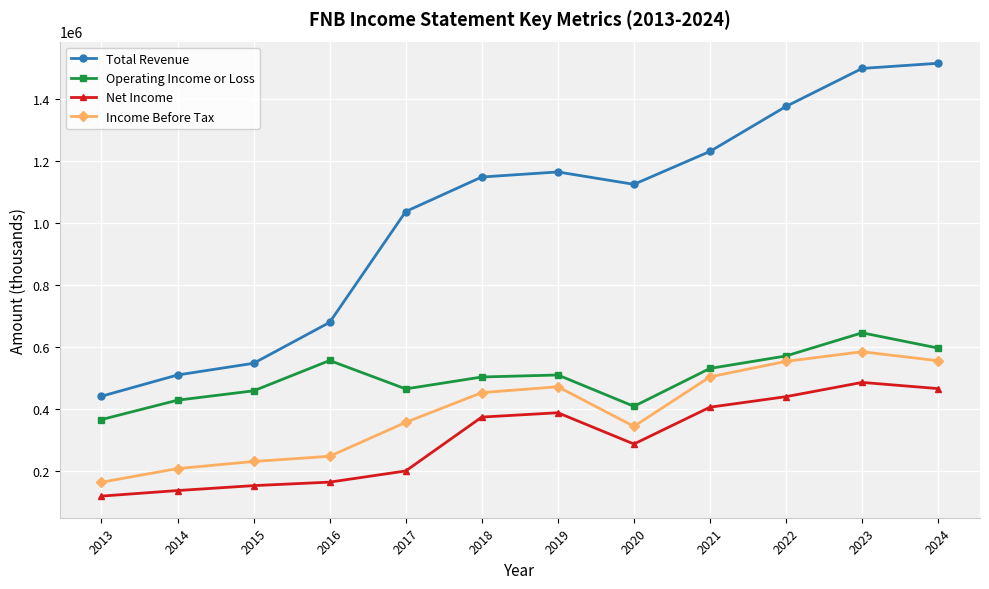

True or false: Operating Income or Loss and Net Income intersect in this chart.

False